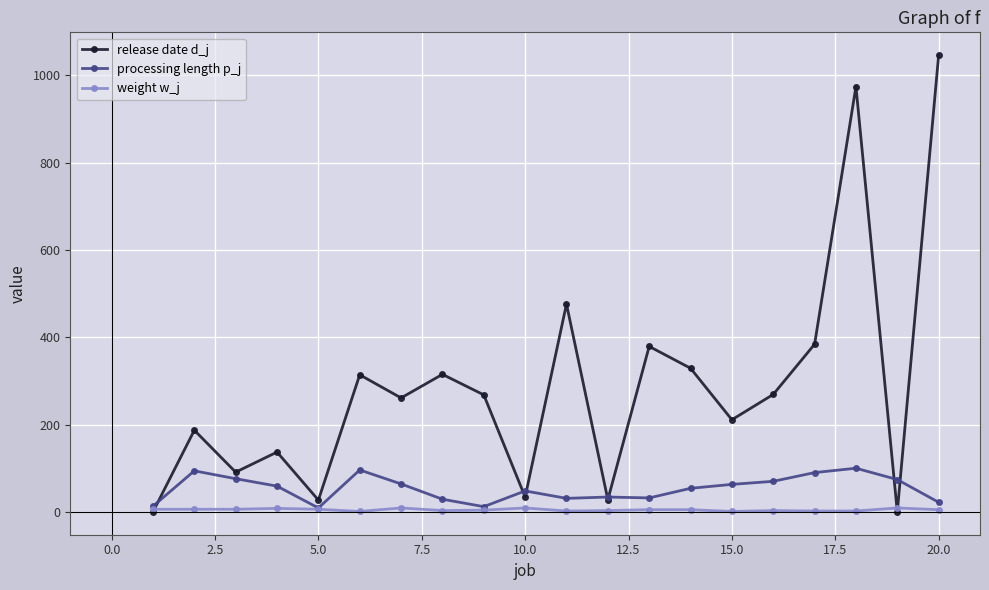

What is the maximum value shown in the chart?

1046